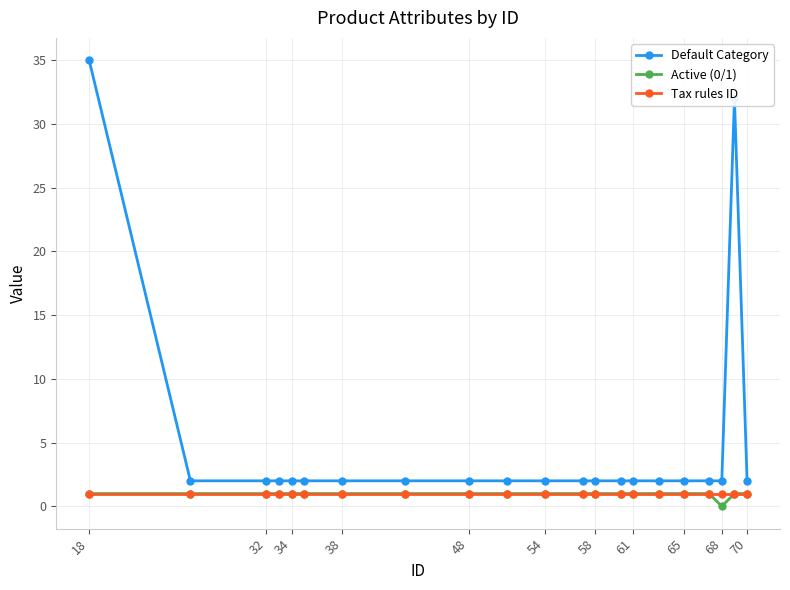

How many series are shown in this chart?

3